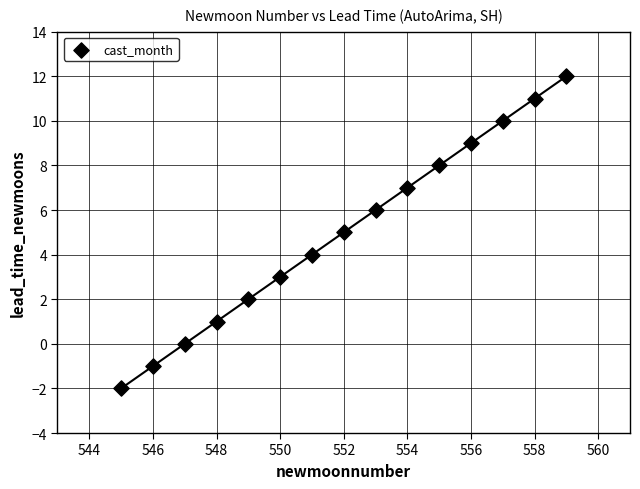

What is the range of Y values (max minus min)?

14